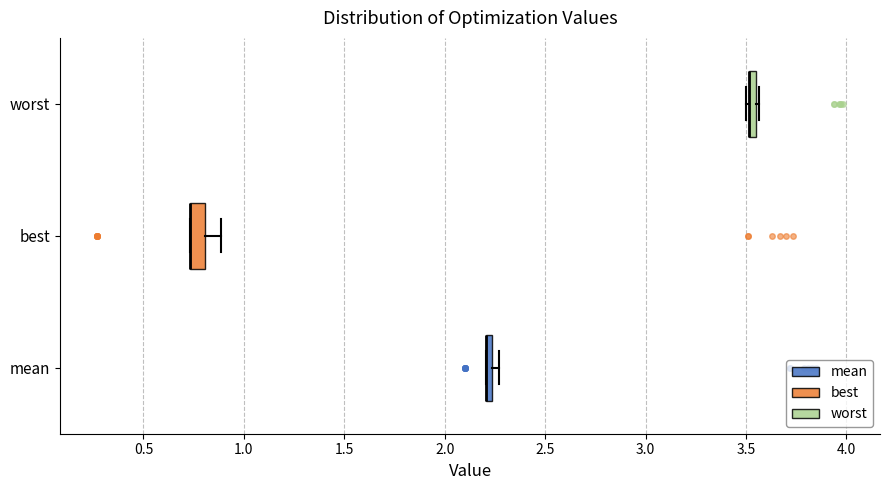

Where is the right edge of the box for mean on the x-axis? The values are not printed on the chart, so give them approximately, as read against the axis.

2.25